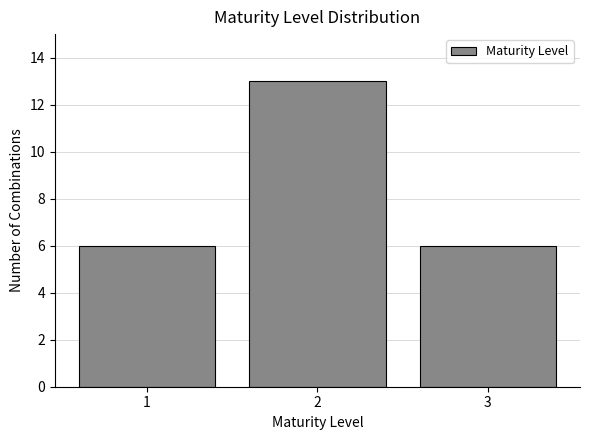

Reading left to right, list every bar in this chart as the range it spans on the x-axis followed by its height. The values are not printed on the chart, so give them approximately, as read against the axis.

0.5 to 1.5: 6
1.5 to 2.5: 13
2.5 to 3.5: 6